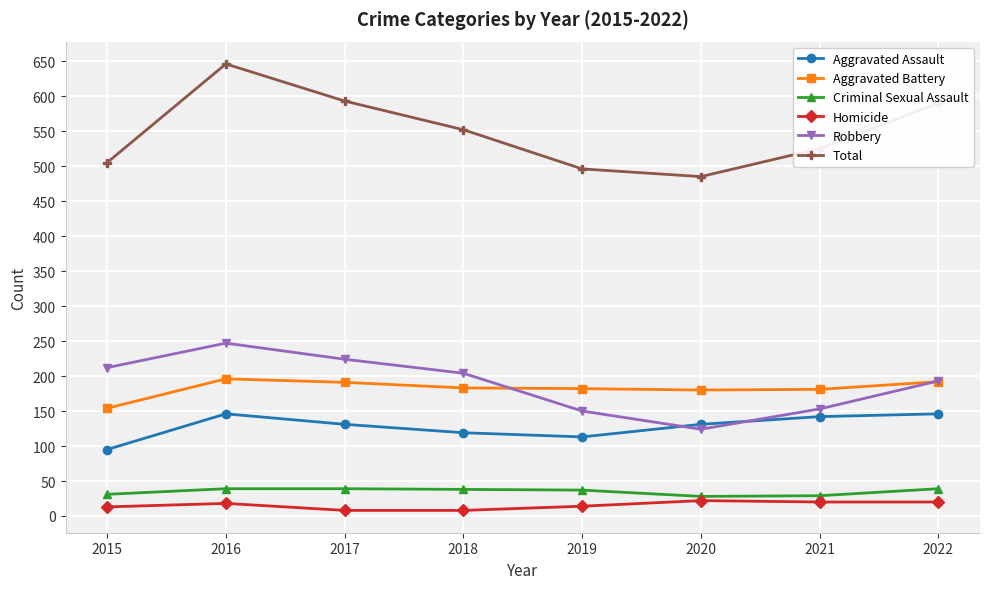

True or false: Homicide and Total cross at least once.

False